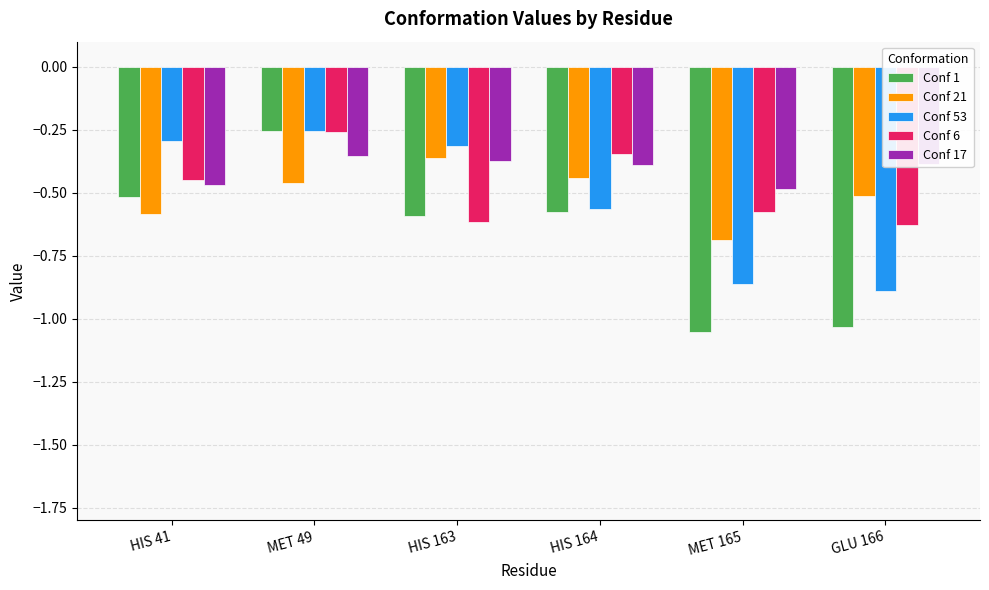

At which category is the sum across all series the highest?

MET 49